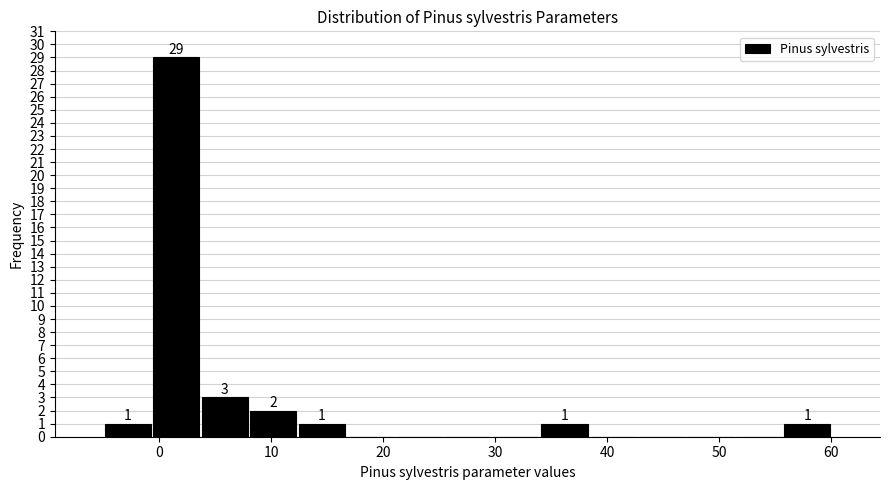

Over which range of the x-axis is the bar tallest?

-1 to 4